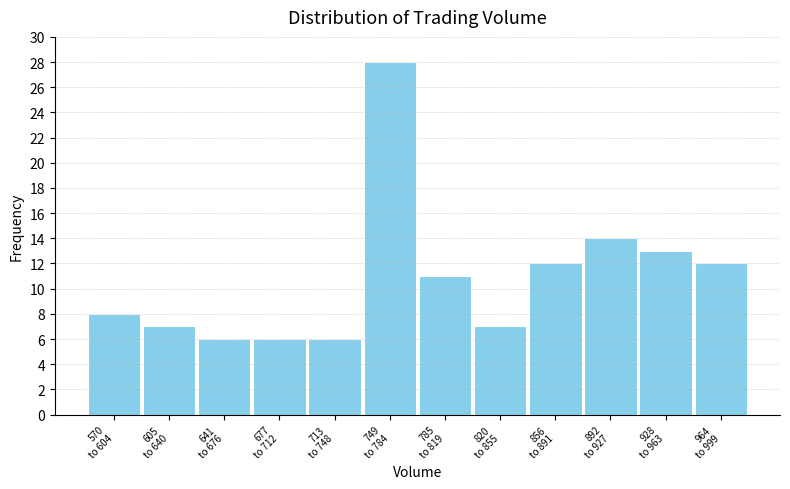

Reading right to left, transcribe all the data shown in this chart.

12	13	14	12	7	11	28	6	6	6	7	8